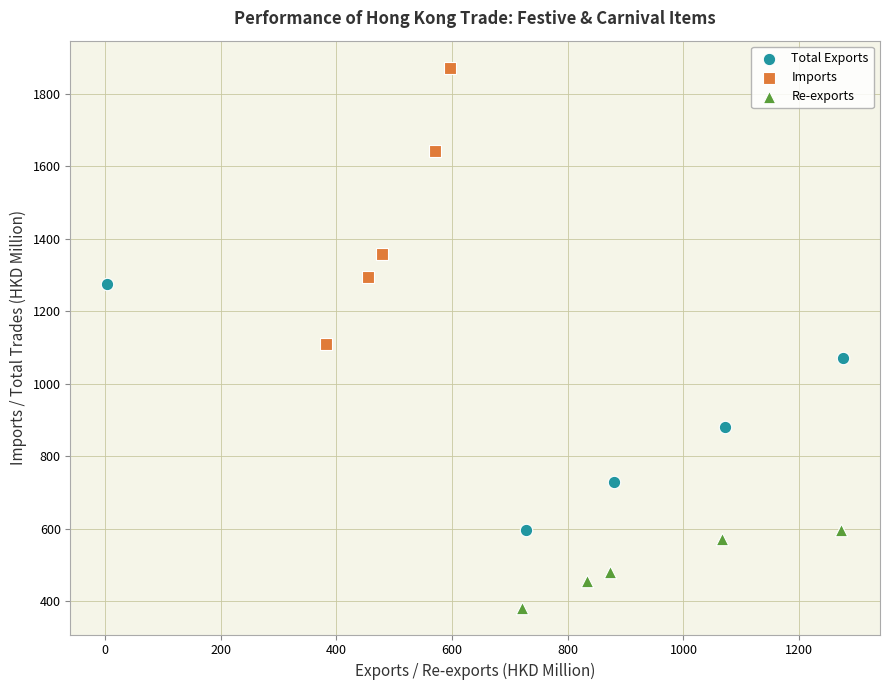

Which series reaches the maximum Y coordinate?

Imports